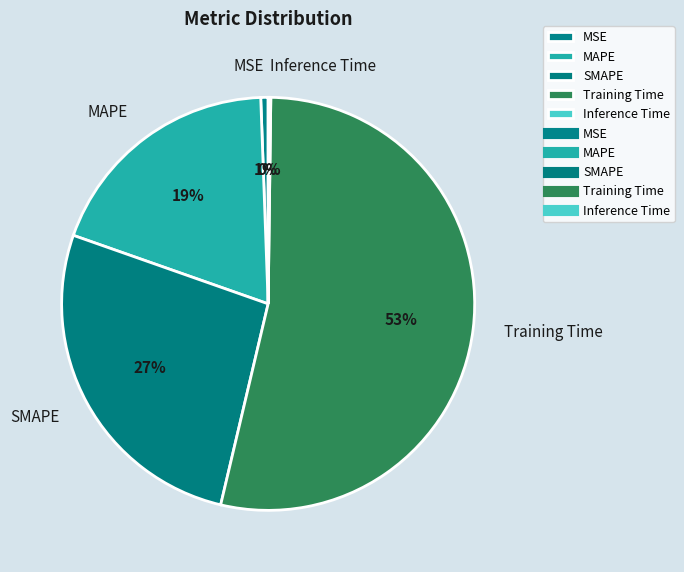

Does Training Time account for over 50% of the chart?

Yes